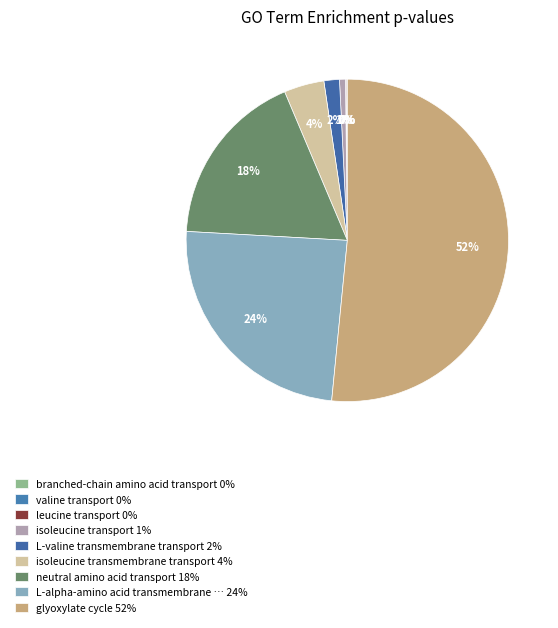

How many slices are in this pie chart?

9